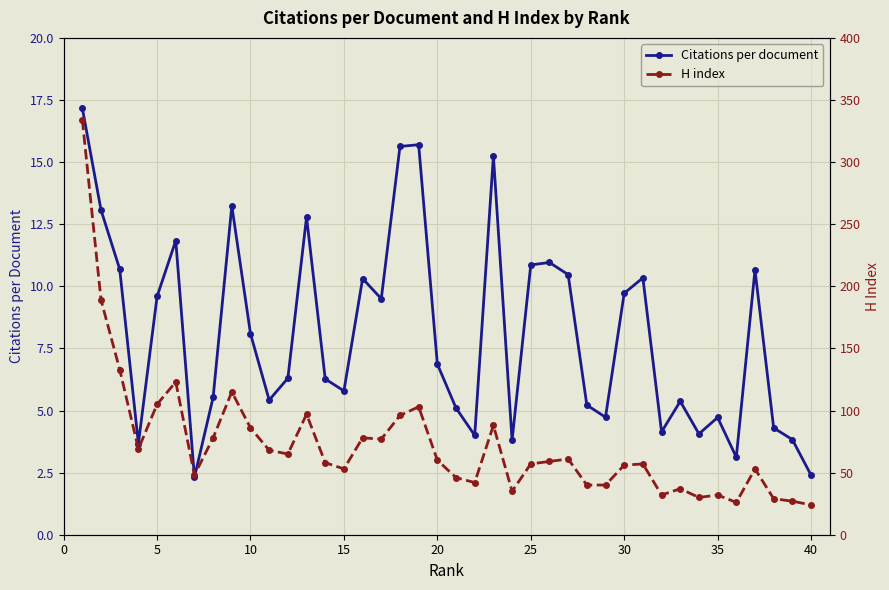

How many interior local peaks does the H index series have?

11